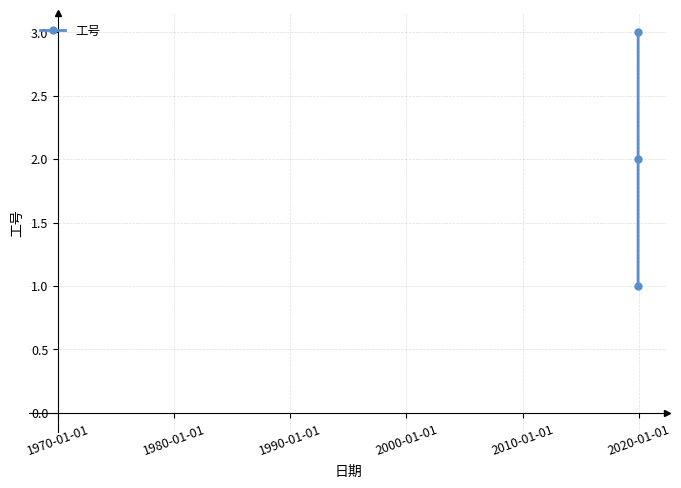

What is the minimum value shown in the chart?

1